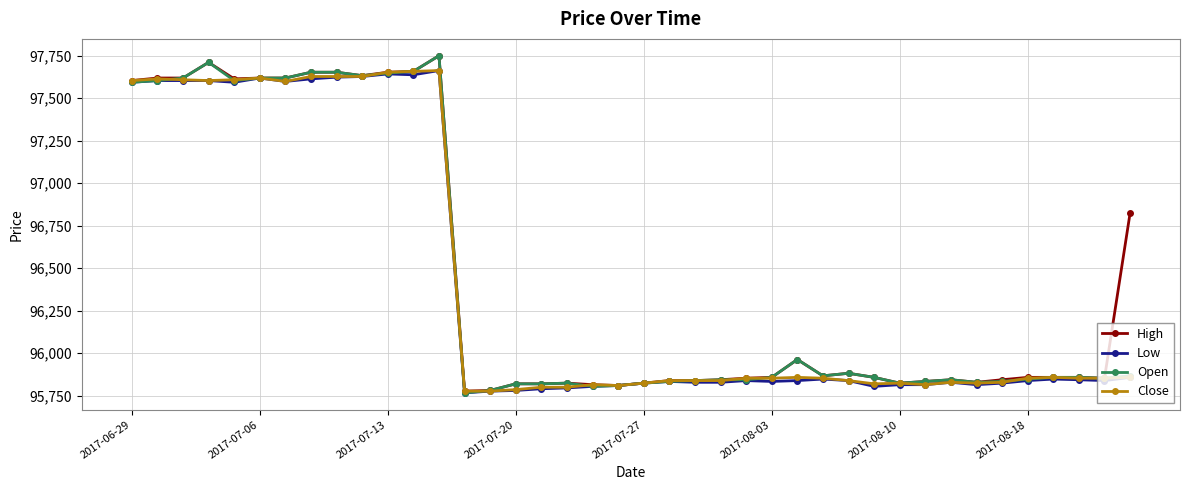

True or false: Low has more than 0 points higher than both neighbors.

True